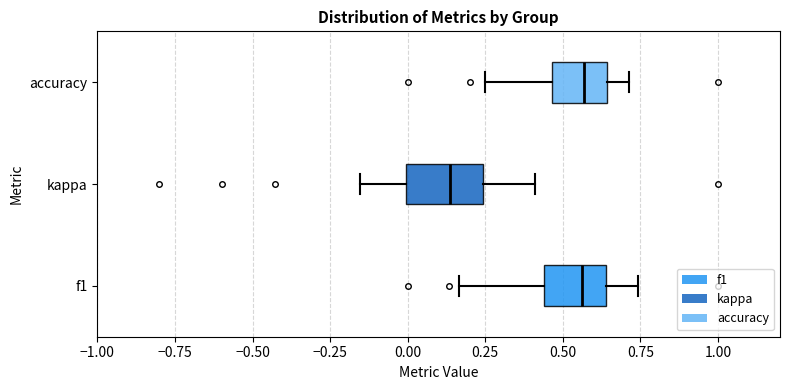

Reading bottom to top, read every box against the x-axis: the position of its median line, the range the box covers, and the ends of its whiskers. The values are not printed on the chart, so give them approximately, as read against the axis.

f1: median 0.55, box 0.45 to 0.65, whiskers 0.15 to 0.75
kappa: median 0.15, box 0.00 to 0.25, whiskers -0.15 to 0.40
accuracy: median 0.55, box 0.45 to 0.65, whiskers 0.25 to 0.70